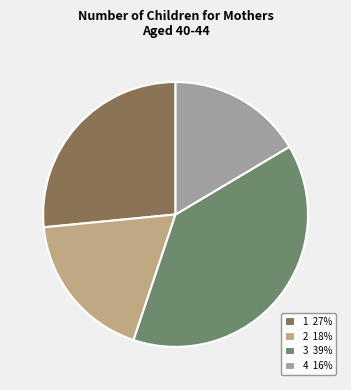

The 2 18% slice represents 4% of the pie. True or false?

False